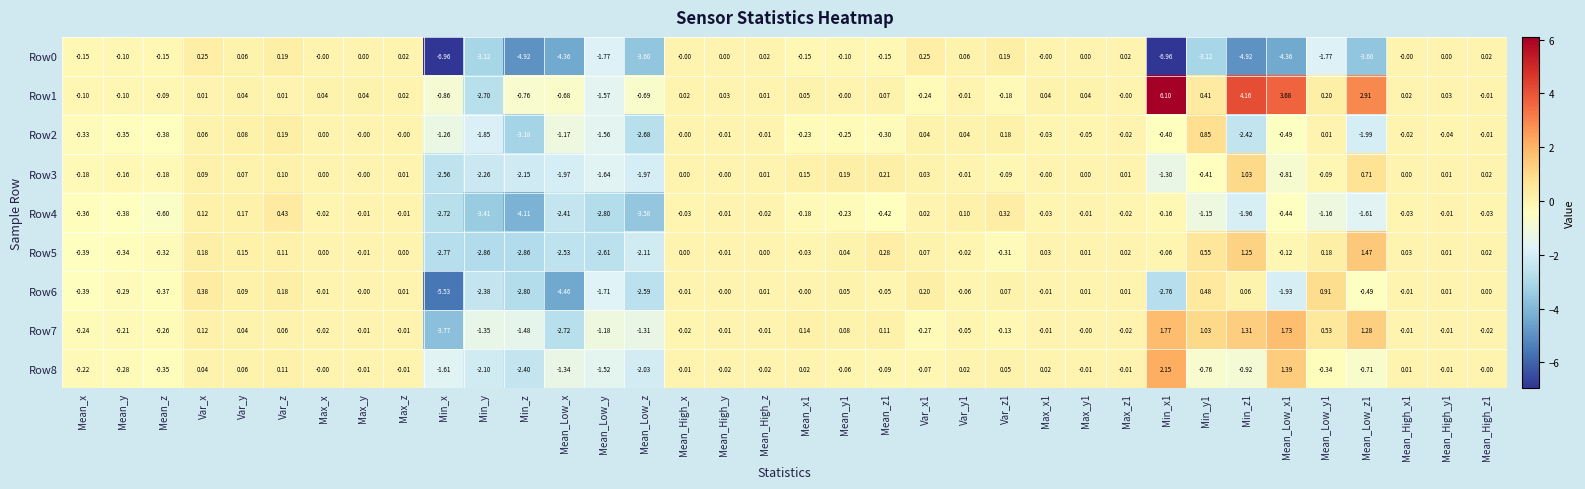

At which category is the sum across all series the highest?

Var_z